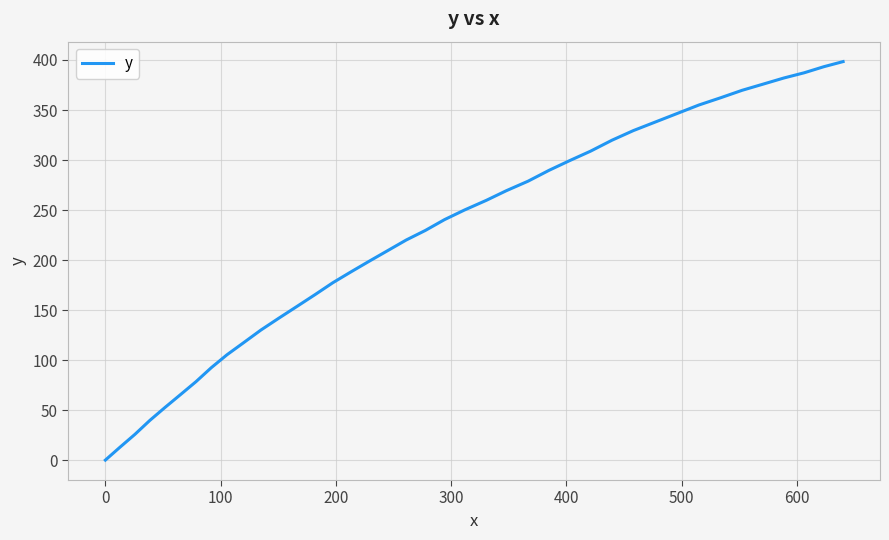

What is the greatest value displayed?

398.4